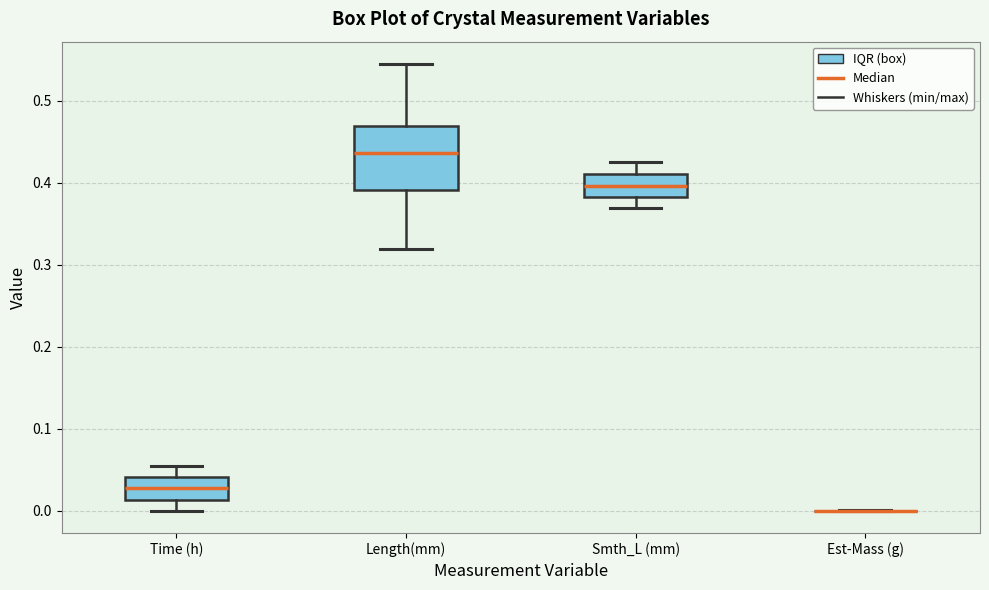

Where does the median line of the box for Length(mm) sit on the y-axis? The values are not printed on the chart, so give them approximately, as read against the axis.

0.44